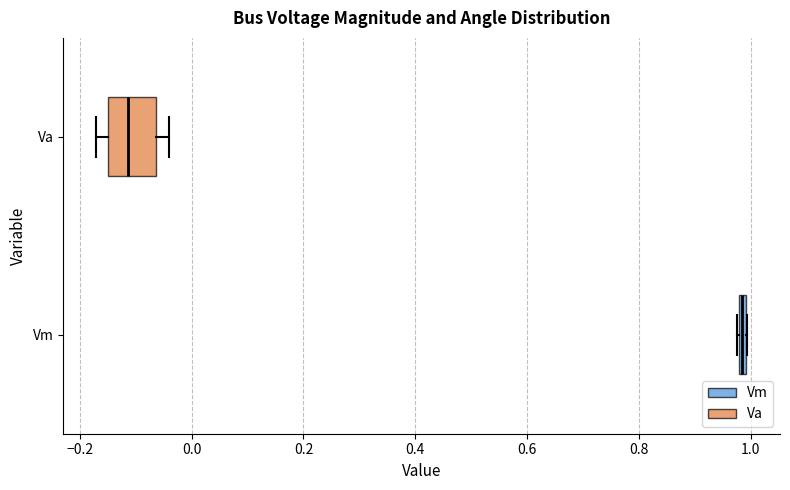

Where does the right whisker of the box for Va end on the x-axis? The values are not printed on the chart, so give them approximately, as read against the axis.

-0.04